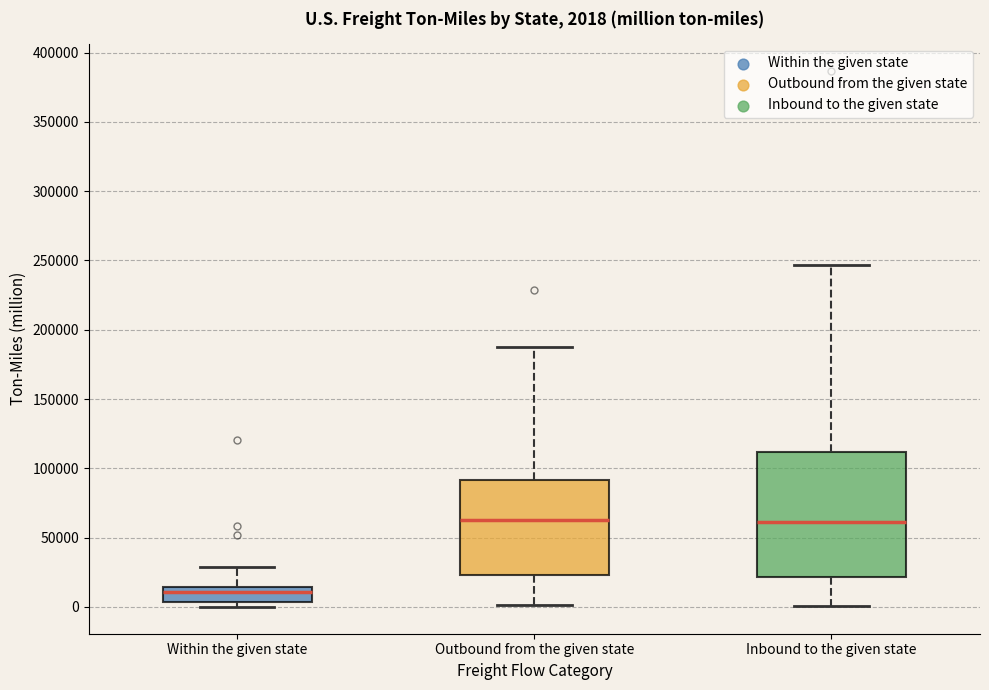

Which box is the tallest, from its lower edge to its upper edge?

Inbound to the given state